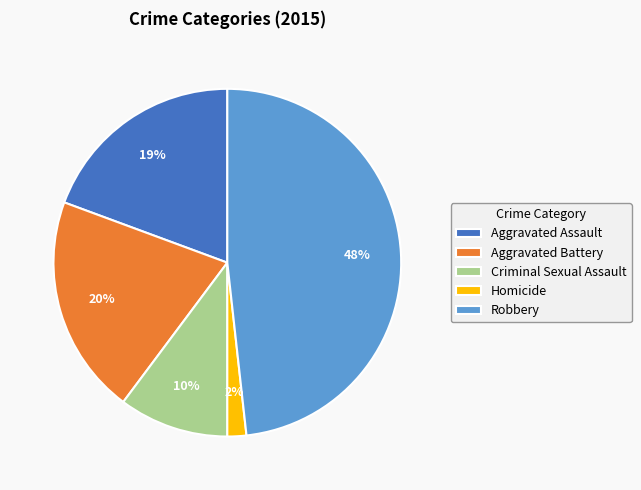

Which has a higher value, Homicide or Aggravated Battery?

Aggravated Battery